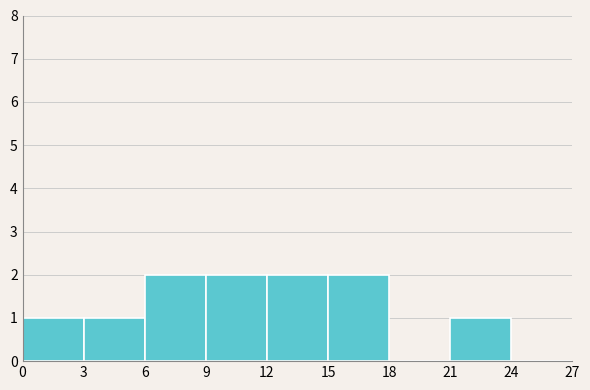

Reading left to right, transcribe this chart: for each bar, give the range it covers on the x-axis and its height. The values are not printed on the chart, so give them approximately, as read against the axis.

0 to 3: 1
3 to 6: 1
6 to 9: 2
9 to 12: 2
12 to 15: 2
15 to 18: 2
18 to 21: 0
21 to 24: 1
24 to 27: 0